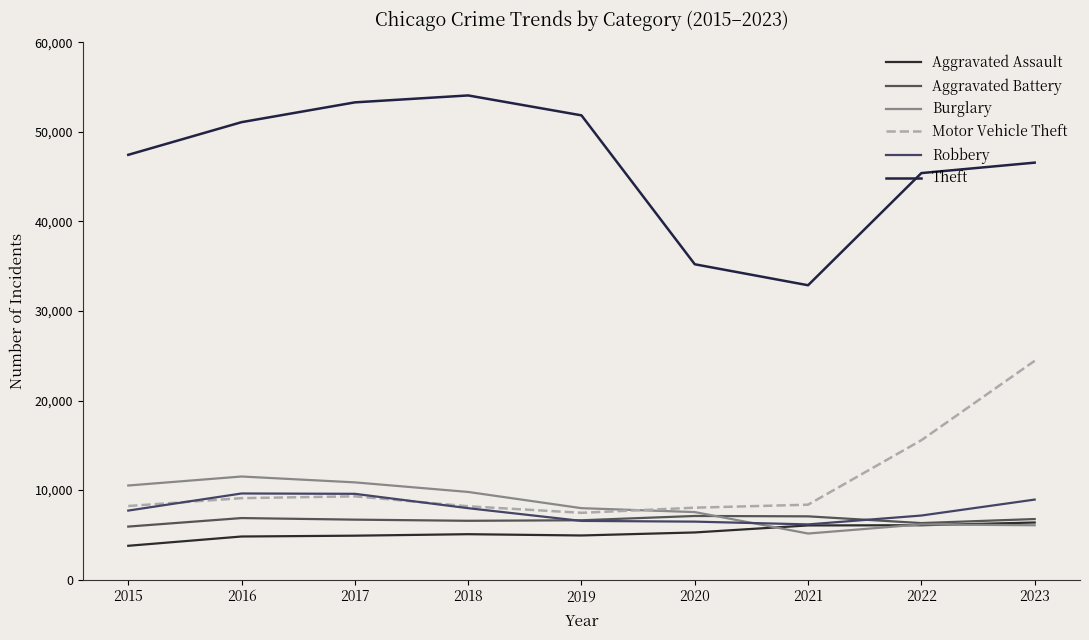

Count the number of categories in the chart.

9